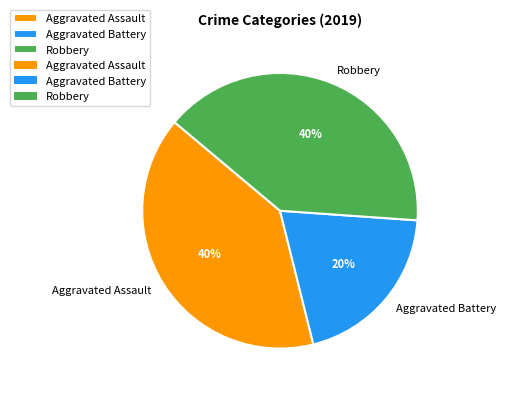

Is the sum of Aggravated Battery and Robbery greater than half?

Yes